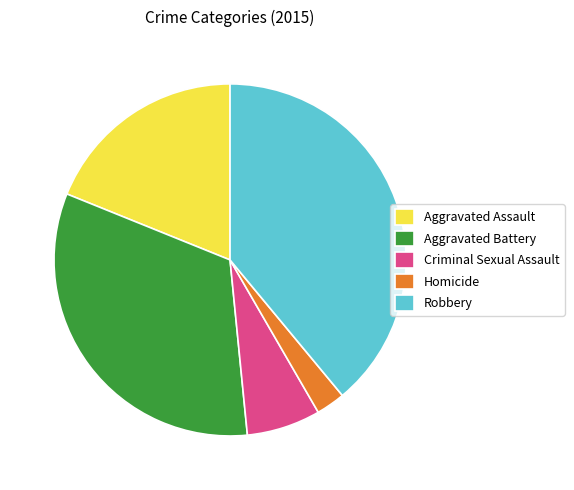

Which has a higher value, Criminal Sexual Assault or Robbery?

Robbery